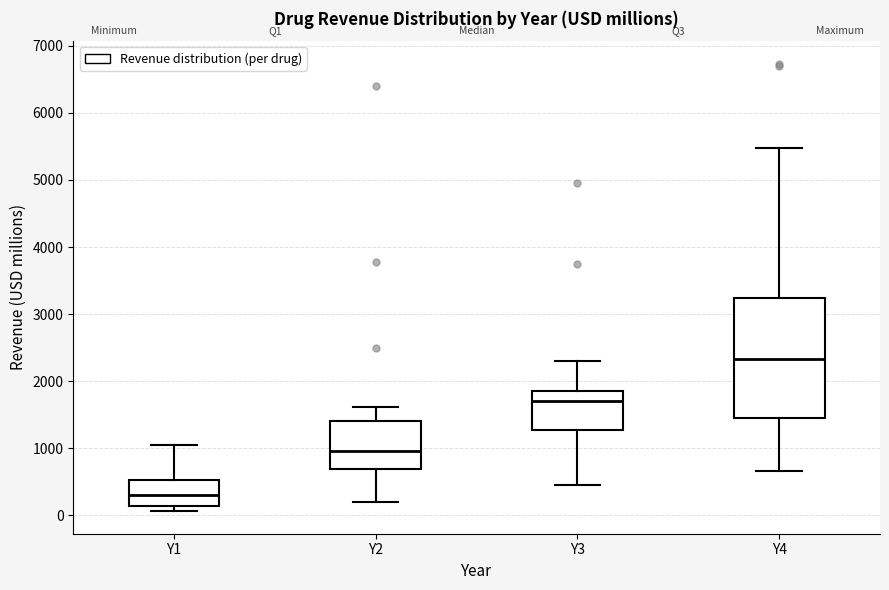

Where does the median line of the box for Y2 sit on the y-axis? The values are not printed on the chart, so give them approximately, as read against the axis.

1000